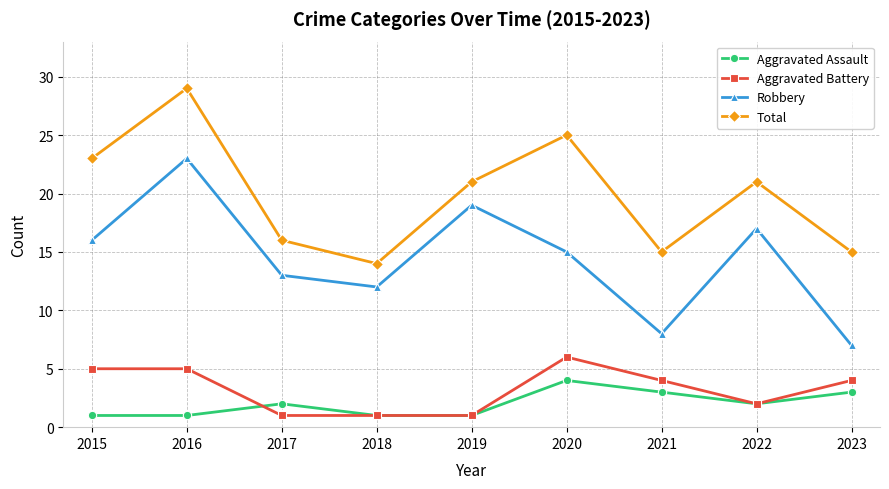

What is the value of the Total point at the 8th from the left?

21